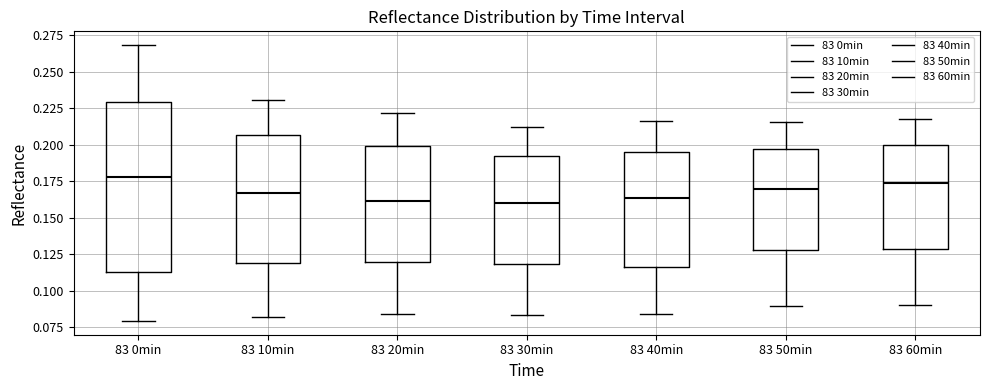

Where does the median line of the box for 83 0min sit on the y-axis? The values are not printed on the chart, so give them approximately, as read against the axis.

0.180